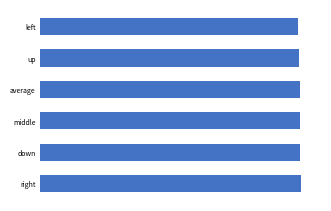

Are the bars horizontal?

Yes